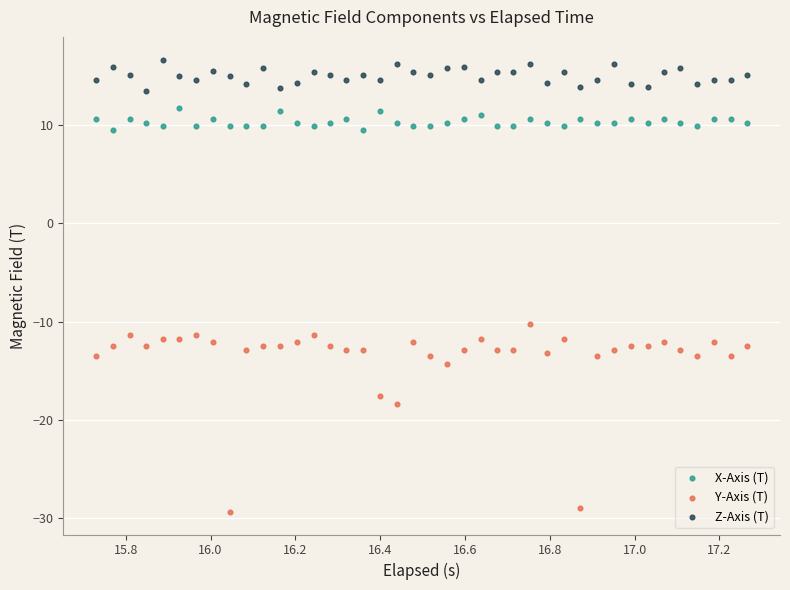

Which series reaches the maximum Y coordinate?

Z-Axis (T)